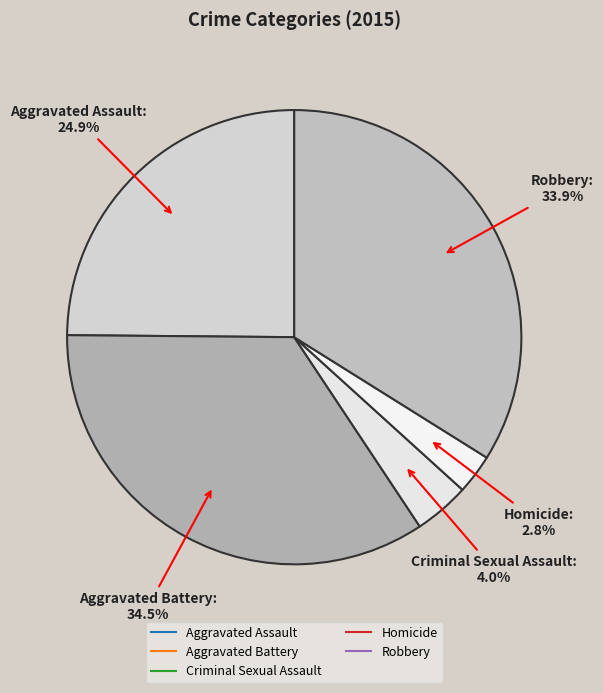

Approximately how many times larger is the value at Robbery compared to Aggravated Battery?

1.0